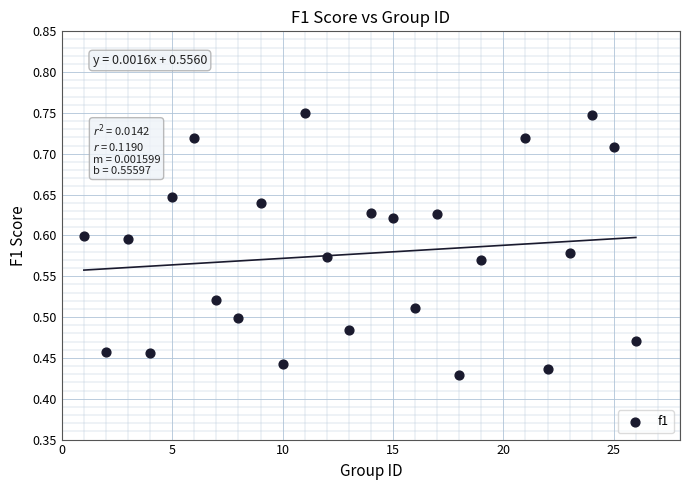

What is the range of X values (max minus min)?

25.0